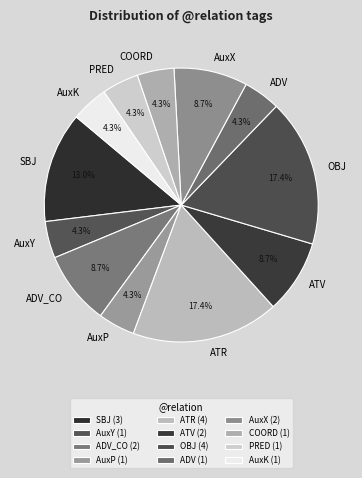

To the nearest percent, what is the difference between the largest and smallest slice percentages?

13%